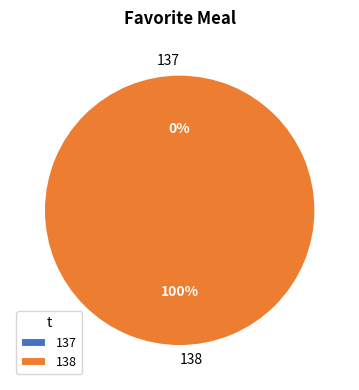

Count the number of slices in the pie.

2